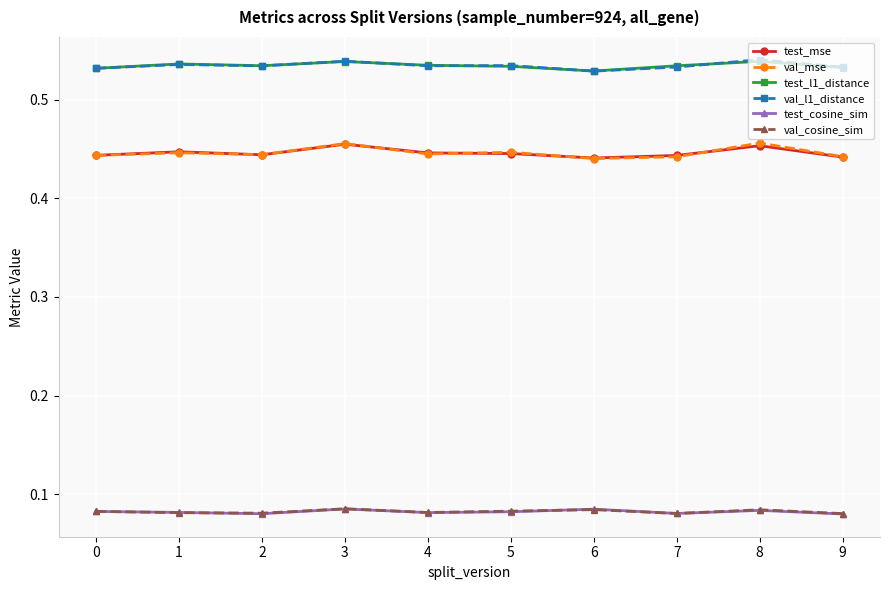

How many lines are shown in the chart?

6